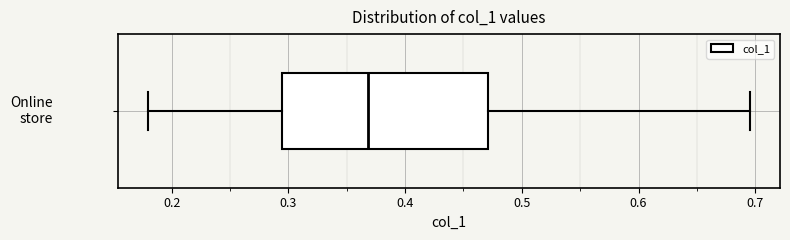

Read this box plot against the x-axis: the position of the median line, the range covered by the box, and the ends of both whiskers. The values are not printed on the chart, so give them approximately, as read against the axis.

median 0.37, box 0.29 to 0.47, whiskers 0.18 to 0.70